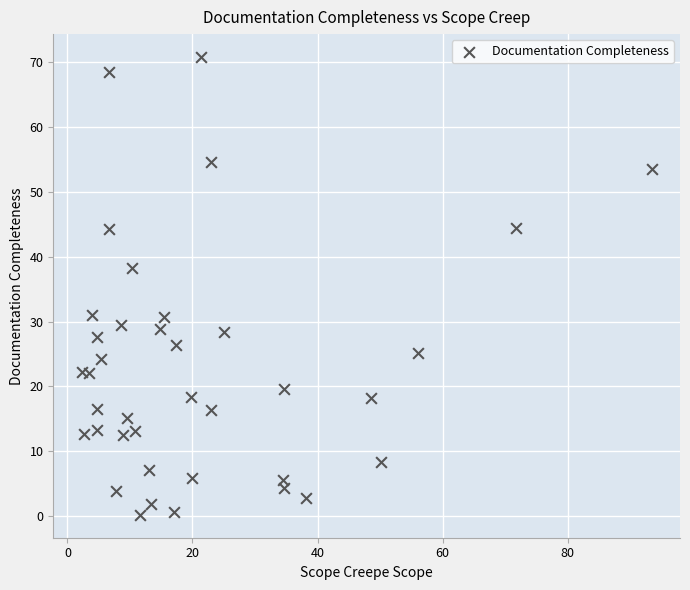

What is the range of Y values (max minus min)?

70.6